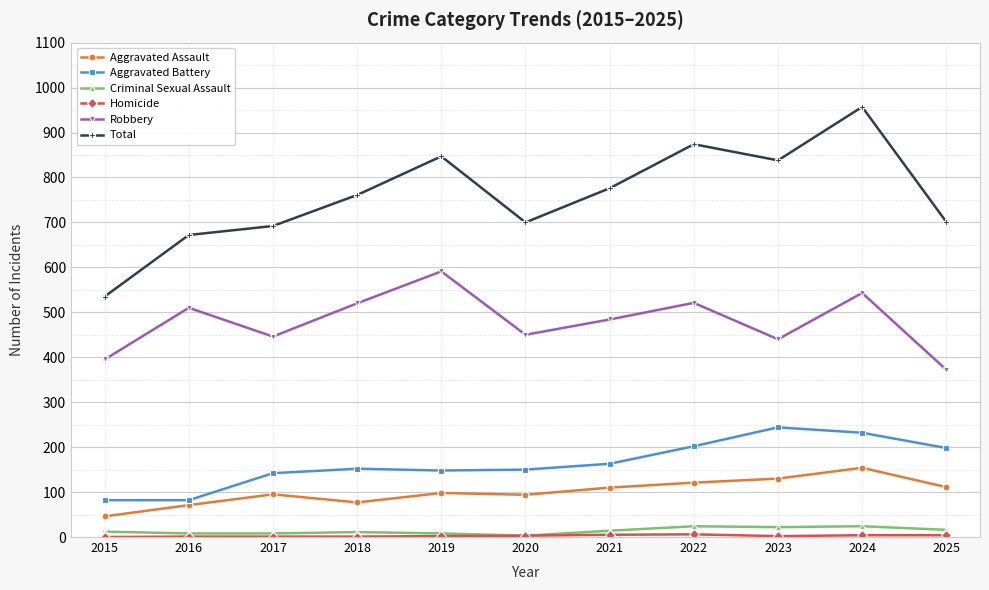

How many series are shown in this chart?

6